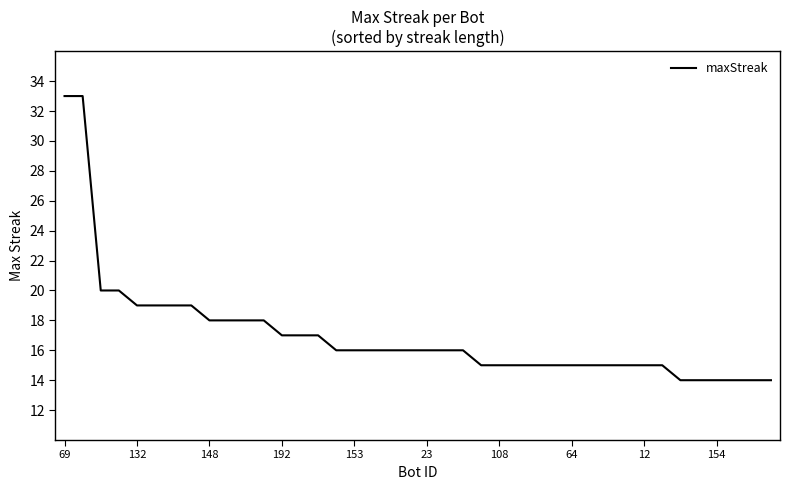

What is the greatest value displayed?

33